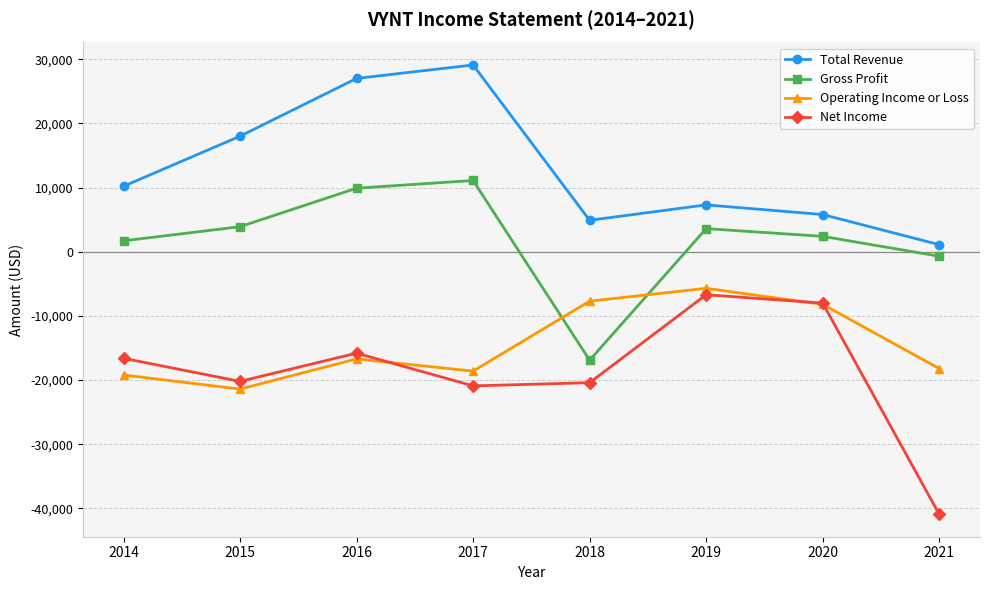

How many interior local valleys does the Gross Profit series have?

1